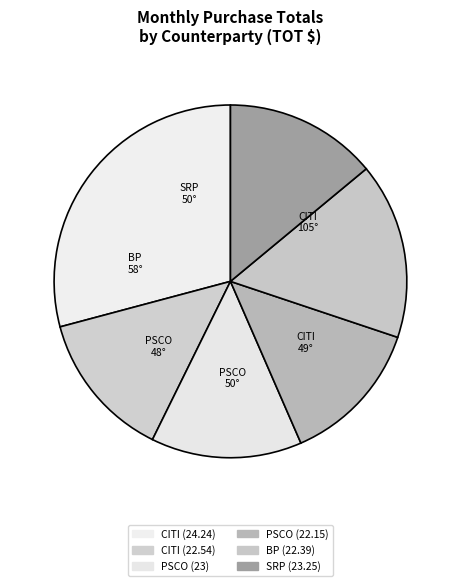

Is there any slice that represents more than half of the pie?

No